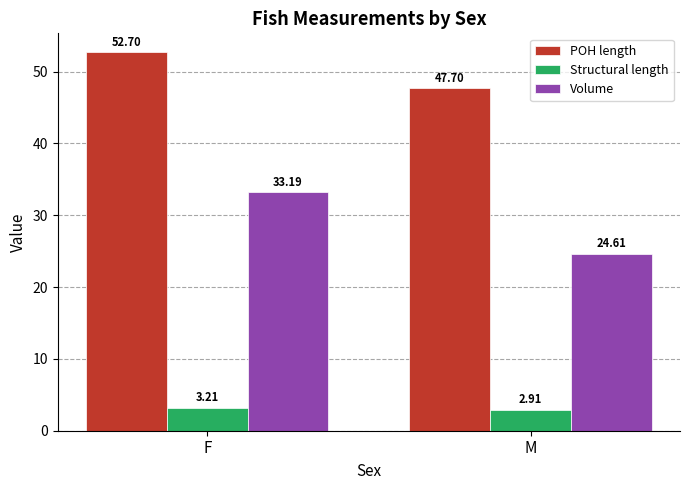

Read the POH length value at F.

52.7